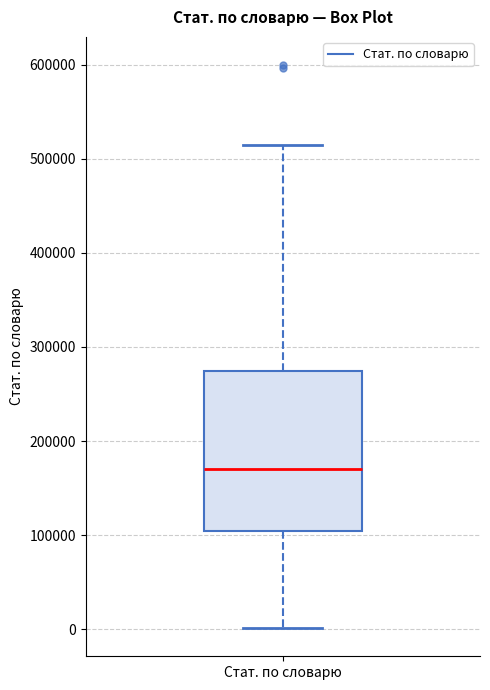

Read this box plot against the y-axis: the position of the median line, the range covered by the box, and the ends of both whiskers. The values are not printed on the chart, so give them approximately, as read against the axis.

median 170000, box 100000 to 270000, whiskers 0 to 520000